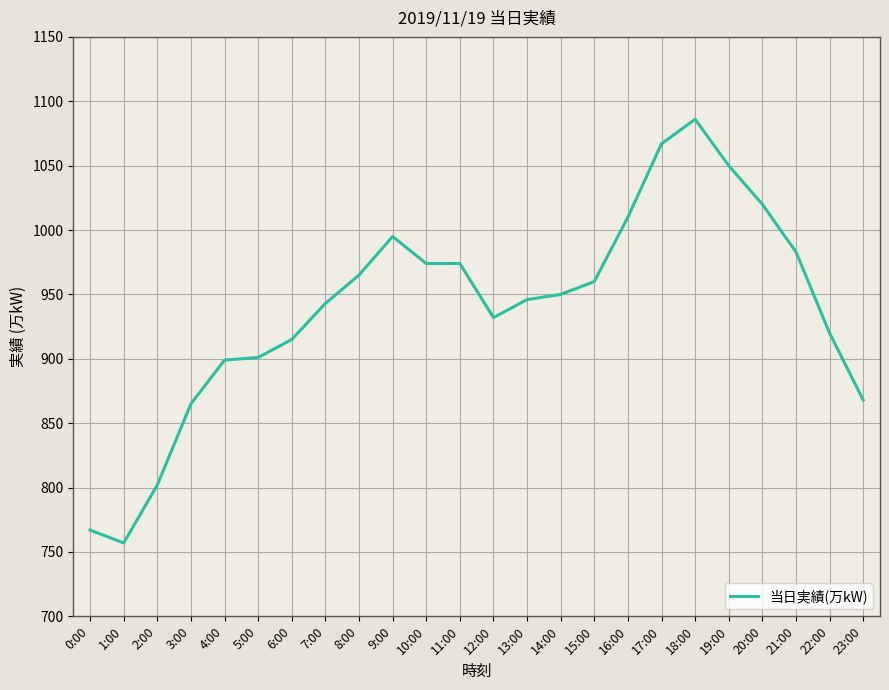

What is the change in value from 15:00 to 18:00?

+126